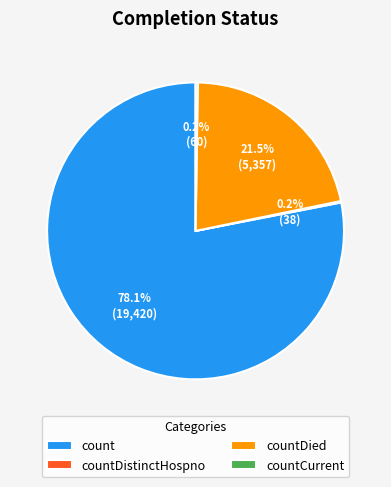

What is the total percentage of count and countDied?

99.6%